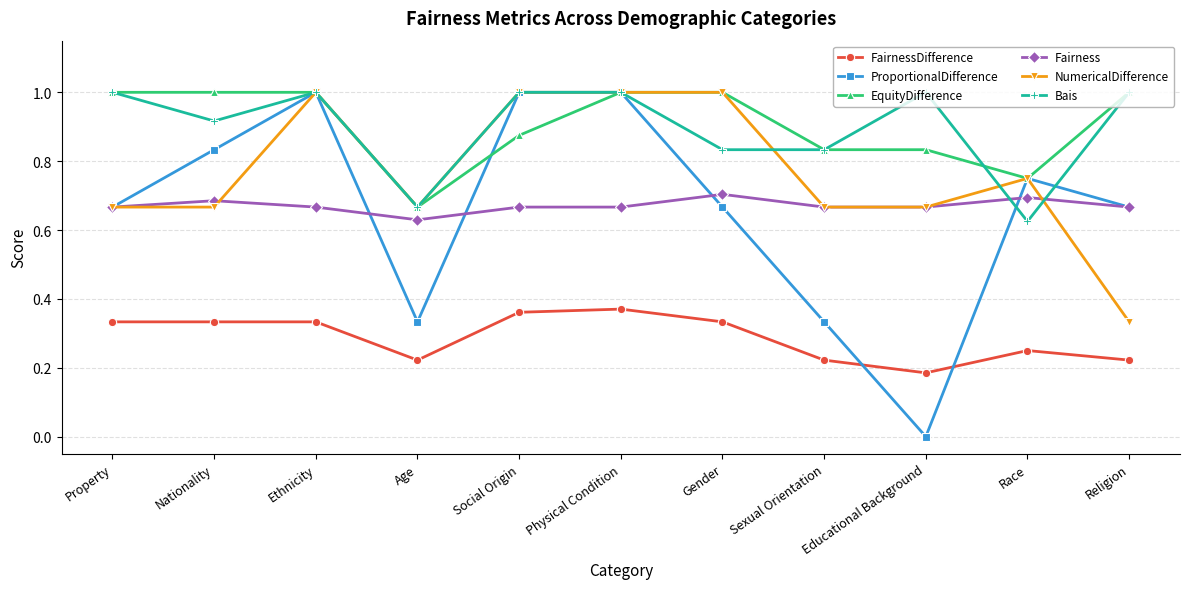

Between Nationality and Physical Condition, which series saw the biggest shift?

NumericalDifference